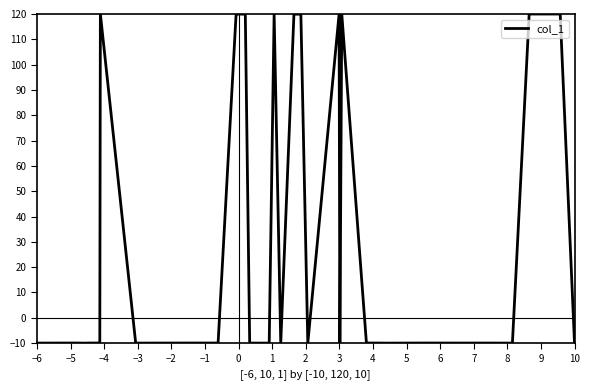

What is the greatest value displayed?

120.0